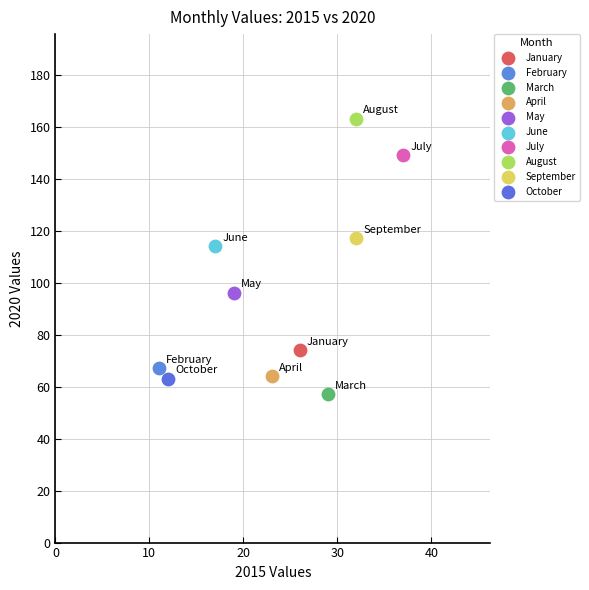

Which series contains the highest Y value?

August